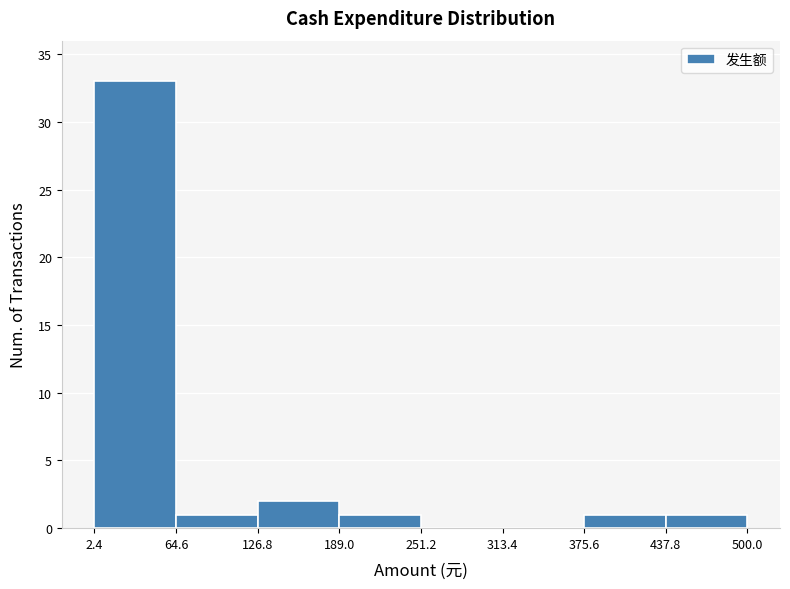

How tall is the bar that spans 64.6 to 126.8 on the x-axis? The values are not printed on the chart, so give them approximately, as read against the axis.

1